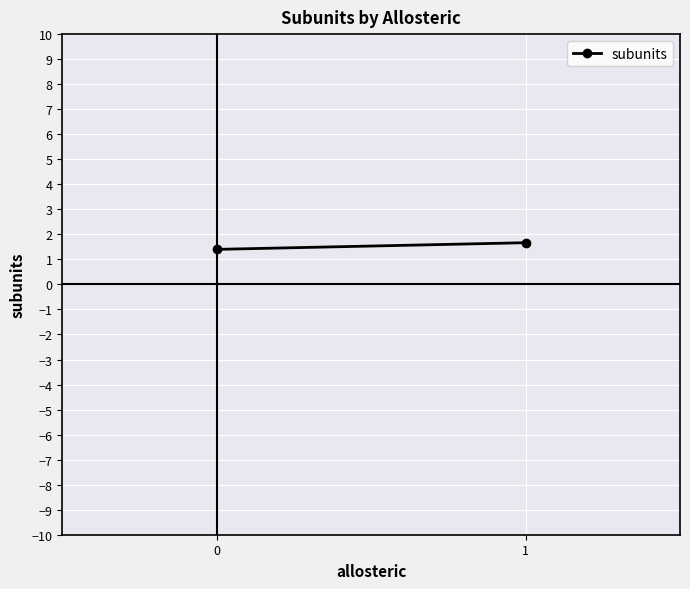

What is the difference between the values at 1 and 0?

0.3